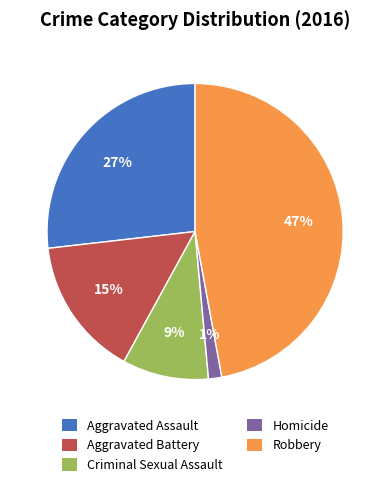

How many segments does this pie chart have?

5